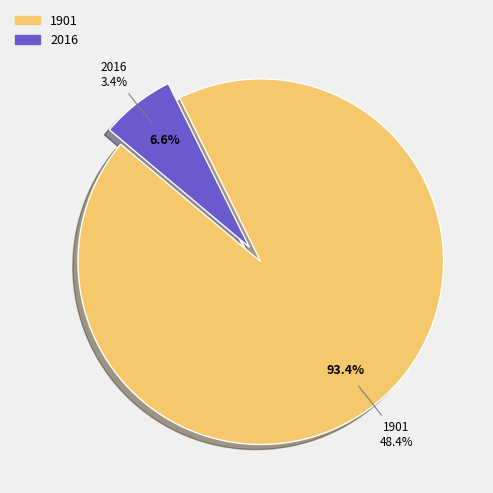

Is it true that 1901 is 85% of the pie?

False